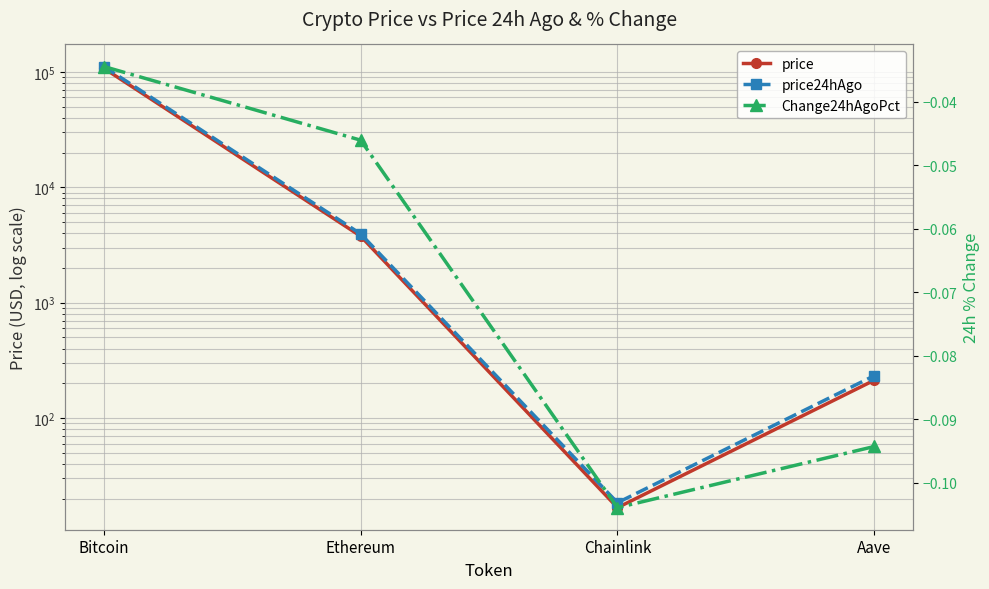

How many lines are shown in the chart?

3